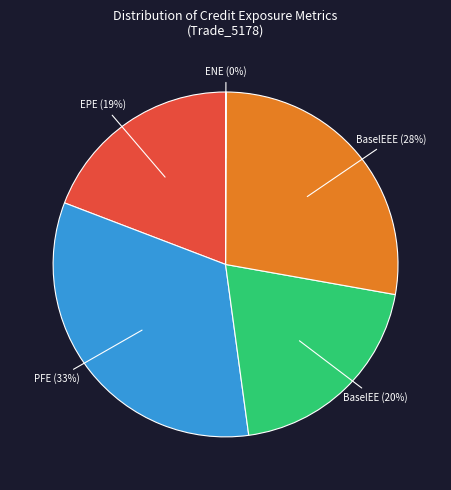

Between PFE and BaselEE, which is larger?

PFE